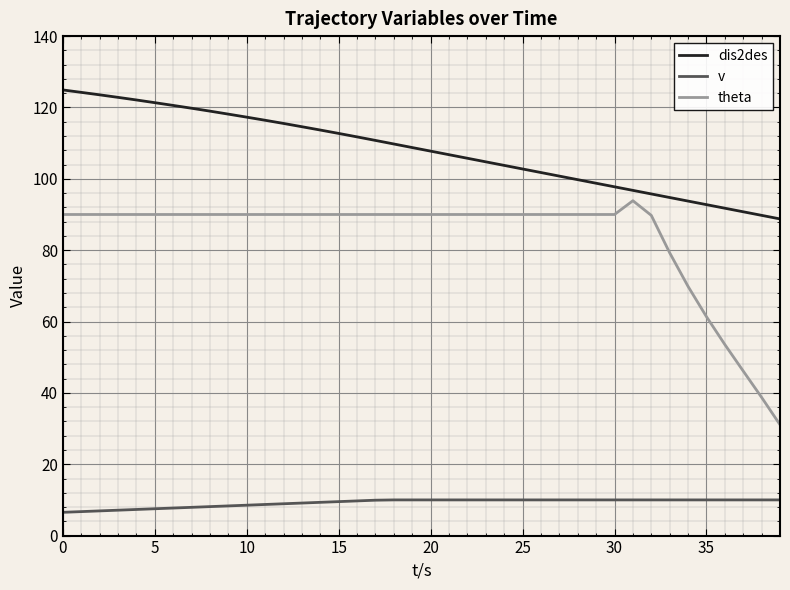

True or false: dis2des and theta cross at least once.

False